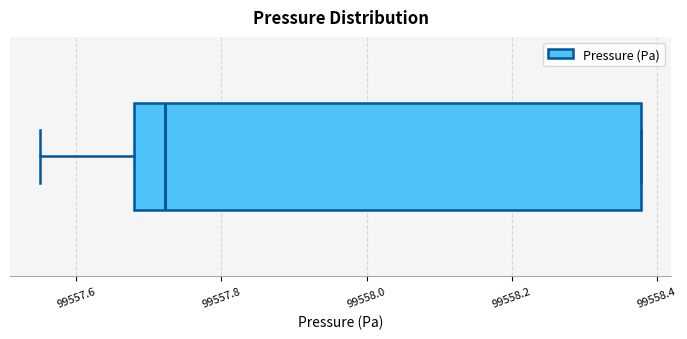

Read this box plot against the x-axis: the position of the median line, the range covered by the box, and the ends of both whiskers. The values are not printed on the chart, so give them approximately, as read against the axis.

median 99557.72, box 99557.68 to 99558.38, whiskers 99557.56 to 99558.38